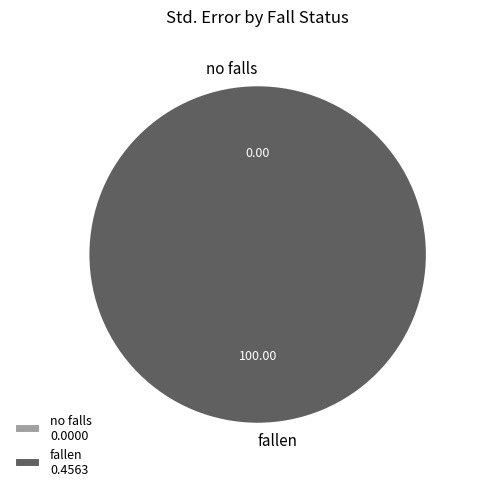

To the nearest percent, what is the difference between the fallen and no falls slice percentages?

100%